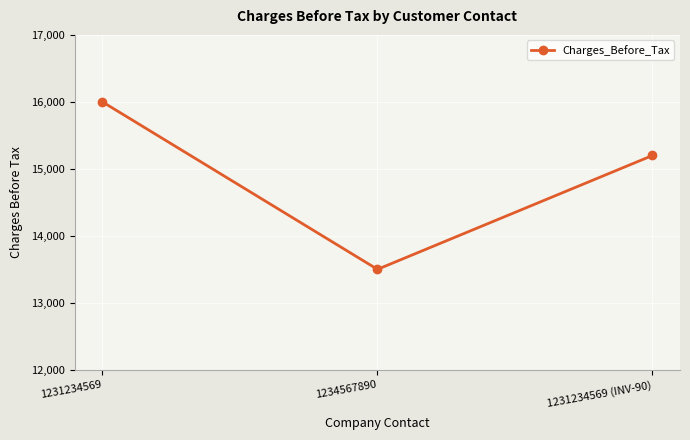

Read the value at 1231234569, to the nearest 50.

16000